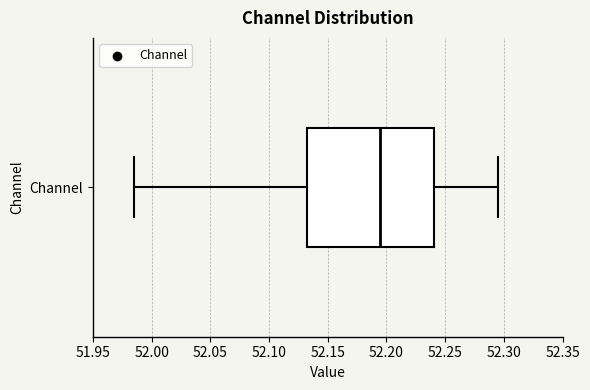

Where does the left whisker of the box for Channel end on the x-axis? The values are not printed on the chart, so give them approximately, as read against the axis.

51.985